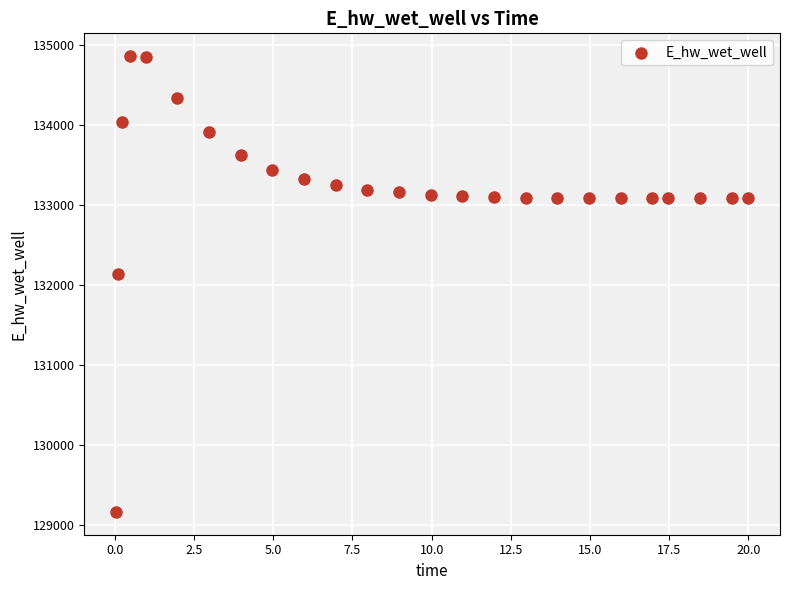

What is the range of Y values (max minus min)?

5706.5